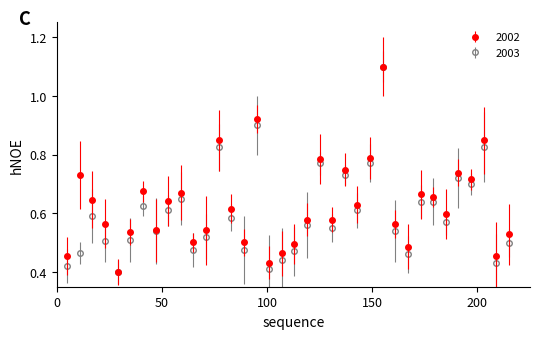

At how many categories does at least one series exceed 0?

36